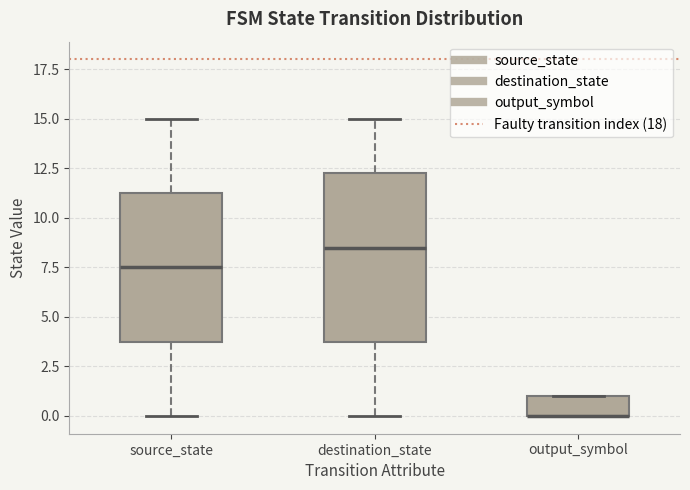

Comparing the boxes themselves (not the whiskers), which one is the tallest?

destination_state